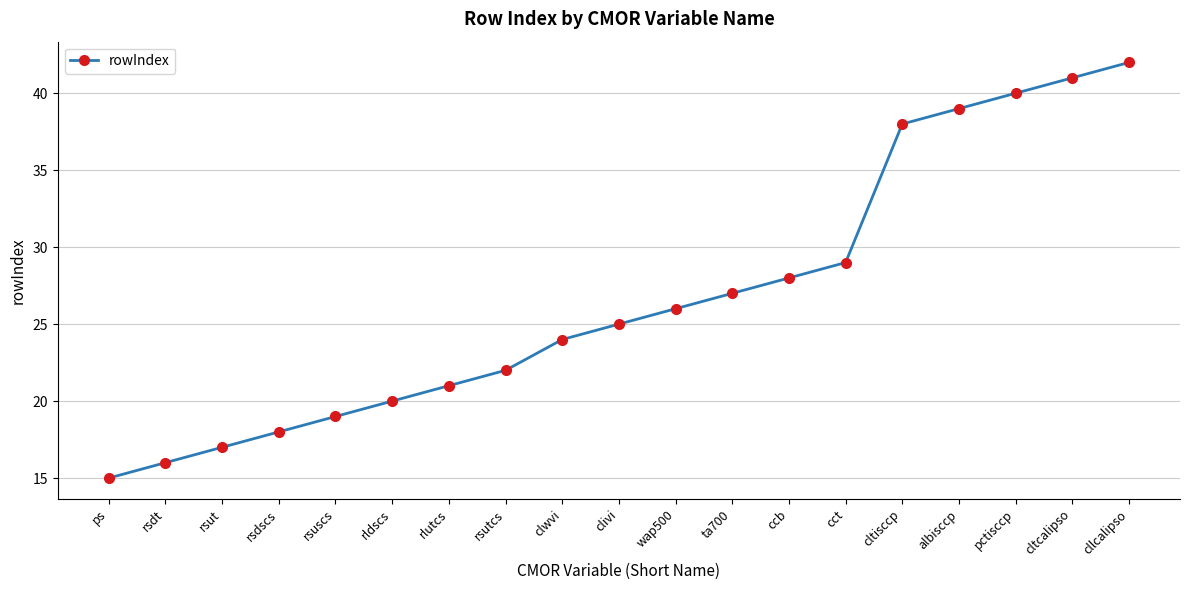

Reading right to left, transcribe all the data shown in this chart.

42	41	40	39	38	29	28	27	26	25	24	22	21	20	19	18	17	16	15